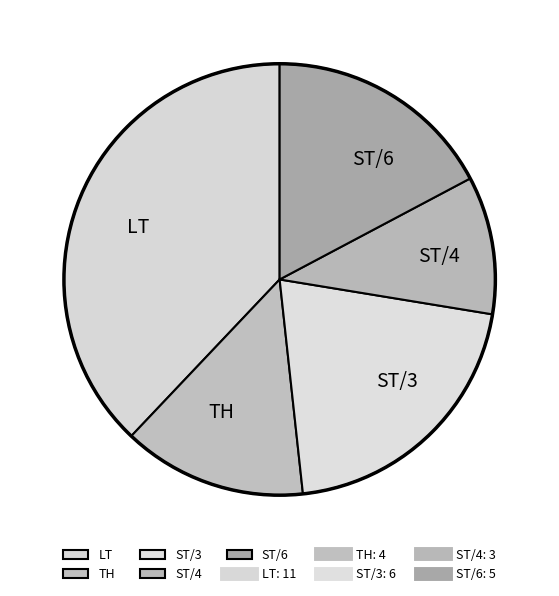

What is the ratio of the value at ST/6 to the value at ST/3?

0.8